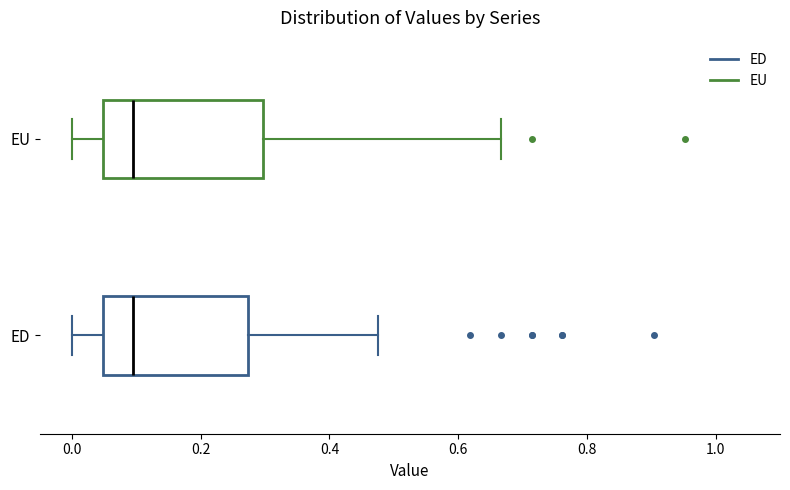

Where does the right whisker of the box for EU end on the x-axis? The values are not printed on the chart, so give them approximately, as read against the axis.

0.66